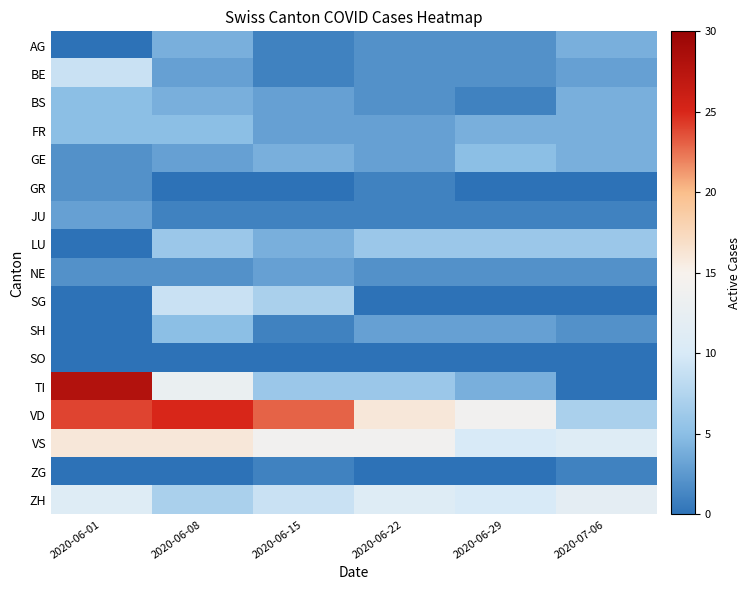

Reading left to right, what are all the values shown in this chart?

AG: 2020-06-01=0	2020-06-08=4	2020-06-15=1	2020-06-22=2	2020-06-29=2	2020-07-06=4
BE: 2020-06-01=9	2020-06-08=3	2020-06-15=1	2020-06-22=2	2020-06-29=2	2020-07-06=3
BS: 2020-06-01=5	2020-06-08=4	2020-06-15=3	2020-06-22=2	2020-06-29=1	2020-07-06=4
FR: 2020-06-01=5	2020-06-08=5	2020-06-15=3	2020-06-22=3	2020-06-29=4	2020-07-06=4
GE: 2020-06-01=2	2020-06-08=3	2020-06-15=4	2020-06-22=3	2020-06-29=5	2020-07-06=4
GR: 2020-06-01=2	2020-06-08=0	2020-06-15=0	2020-06-22=1	2020-06-29=0	2020-07-06=0
JU: 2020-06-01=3	2020-06-08=1	2020-06-15=1	2020-06-22=1	2020-06-29=1	2020-07-06=1
LU: 2020-06-01=0	2020-06-08=6	2020-06-15=4	2020-06-22=6	2020-06-29=6	2020-07-06=6
NE: 2020-06-01=2	2020-06-08=2	2020-06-15=3	2020-06-22=2	2020-06-29=2	2020-07-06=2
SG: 2020-06-01=0	2020-06-08=9	2020-06-15=7	2020-06-22=0	2020-06-29=0	2020-07-06=0
SH: 2020-06-01=0	2020-06-08=5	2020-06-15=1	2020-06-22=3	2020-06-29=3	2020-07-06=2
SO: 2020-06-01=0	2020-06-08=0	2020-06-15=0	2020-06-22=0	2020-06-29=0	2020-07-06=0
TI: 2020-06-01=28	2020-06-08=13	2020-06-15=6	2020-06-22=6	2020-06-29=4	2020-07-06=0
VD: 2020-06-01=24	2020-06-08=25	2020-06-15=23	2020-06-22=16	2020-06-29=14	2020-07-06=7
VS: 2020-06-01=16	2020-06-08=16	2020-06-15=14	2020-06-22=14	2020-06-29=10	2020-07-06=11
ZG: 2020-06-01=0	2020-06-08=0	2020-06-15=1	2020-06-22=0	2020-06-29=0	2020-07-06=1
ZH: 2020-06-01=11	2020-06-08=7	2020-06-15=9	2020-06-22=11	2020-06-29=10	2020-07-06=12